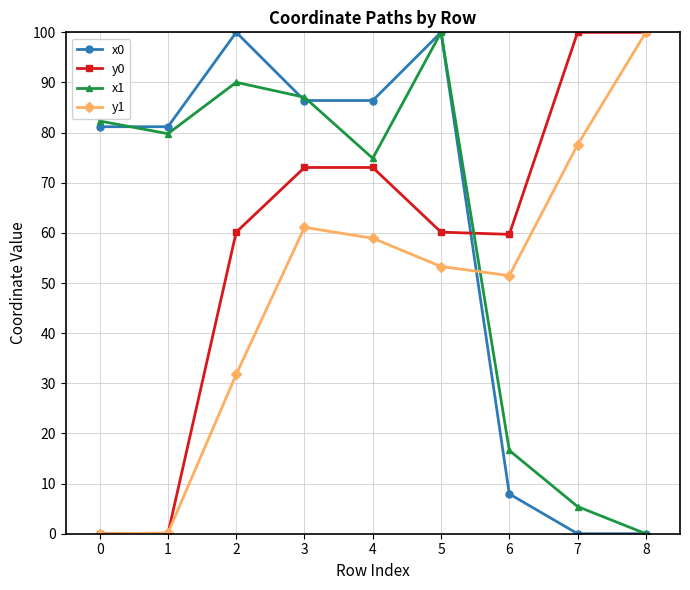

True or false: y0 has a value of 59.7 at 6.

True